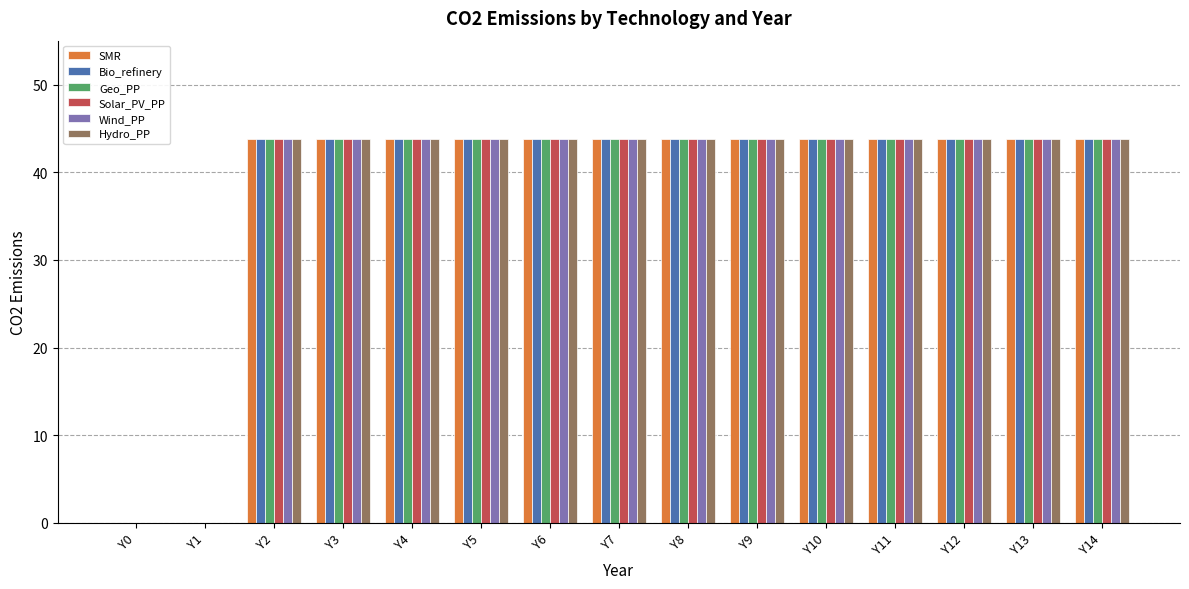

What is the total value across all series at Y4?

262.8